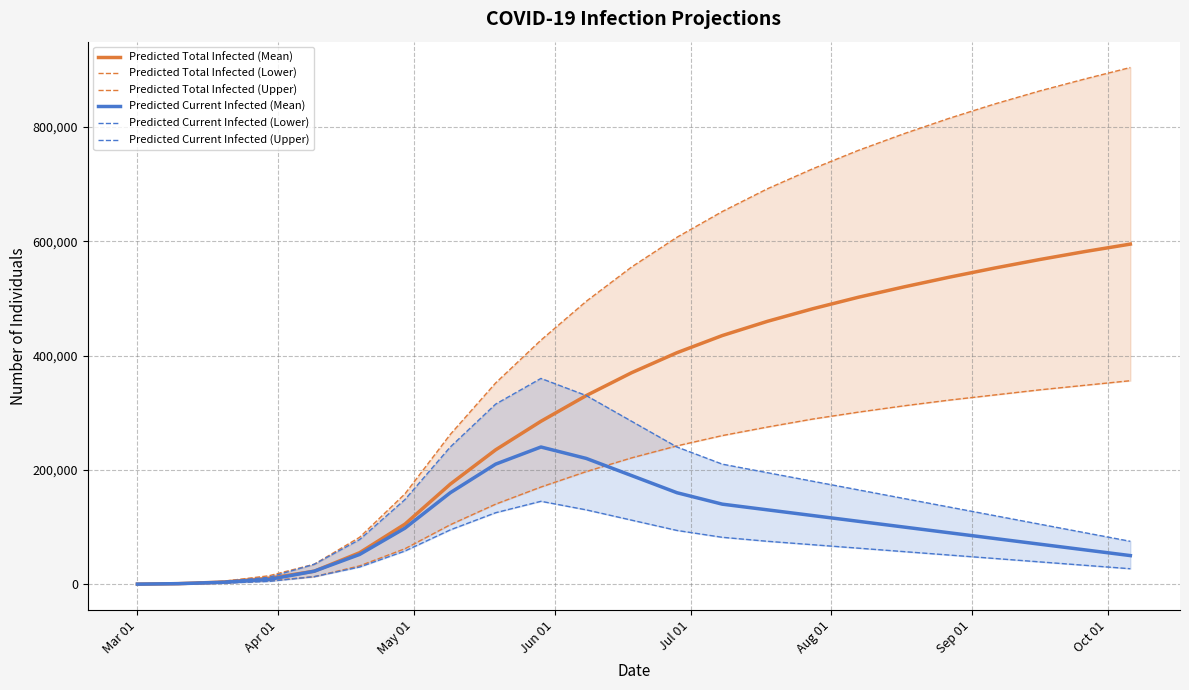

What is the sum of all Predicted Current Infected (Upper) values?

3473775